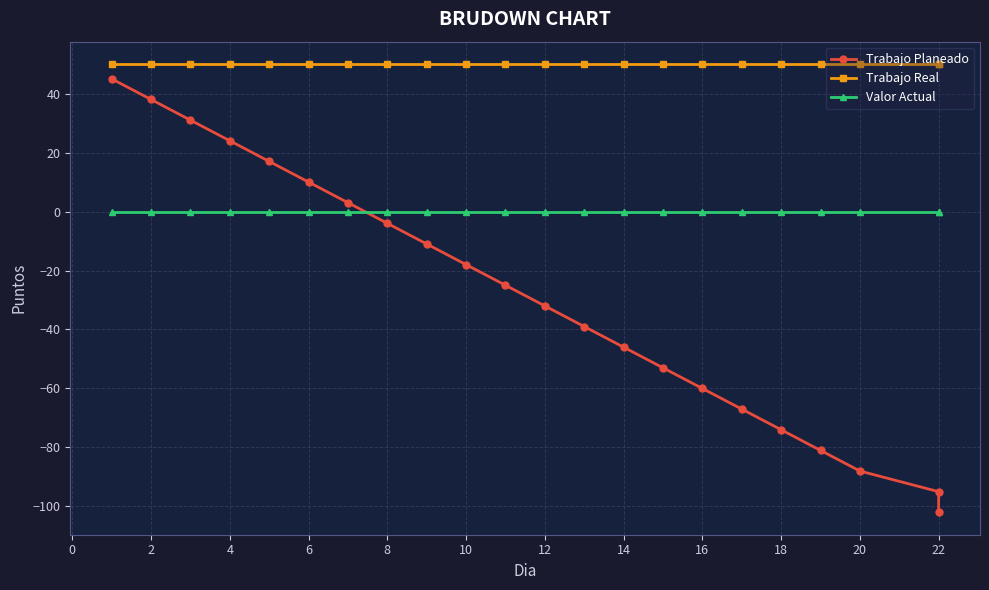

Does the chart have visible grid lines?

Yes